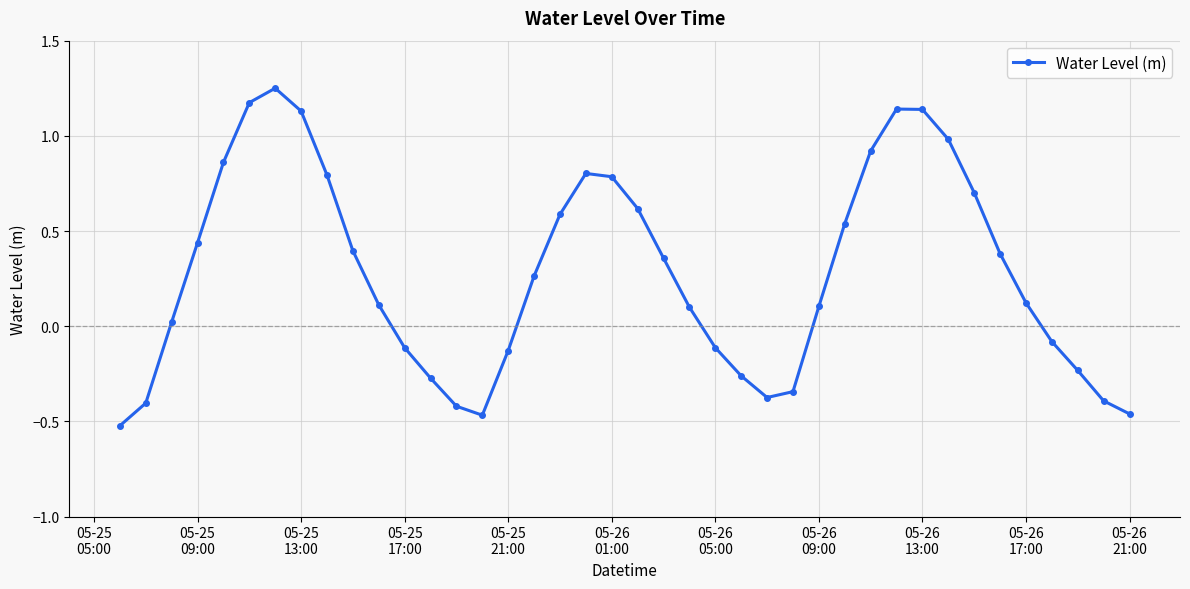

How many points are higher than both their immediate neighbors (excluding endpoints)?

3